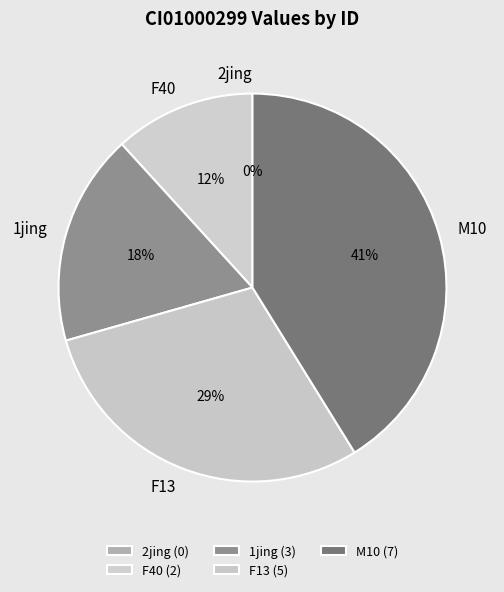

Rank the categories by value from highest to lowest.

M10, F13, 1jing, F40, 2jing